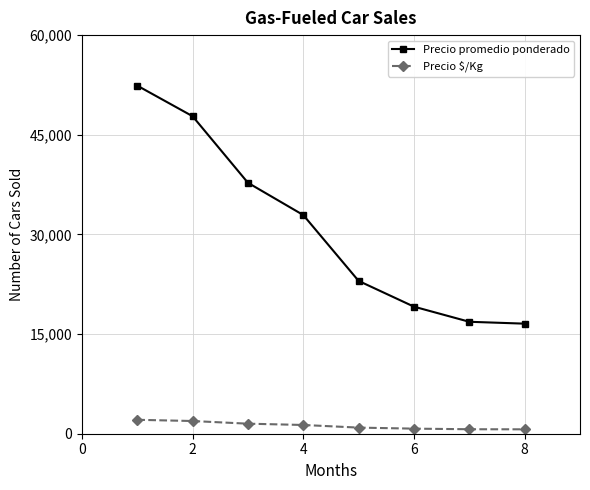

Which series has the largest range (max minus min)?

Precio promedio ponderado